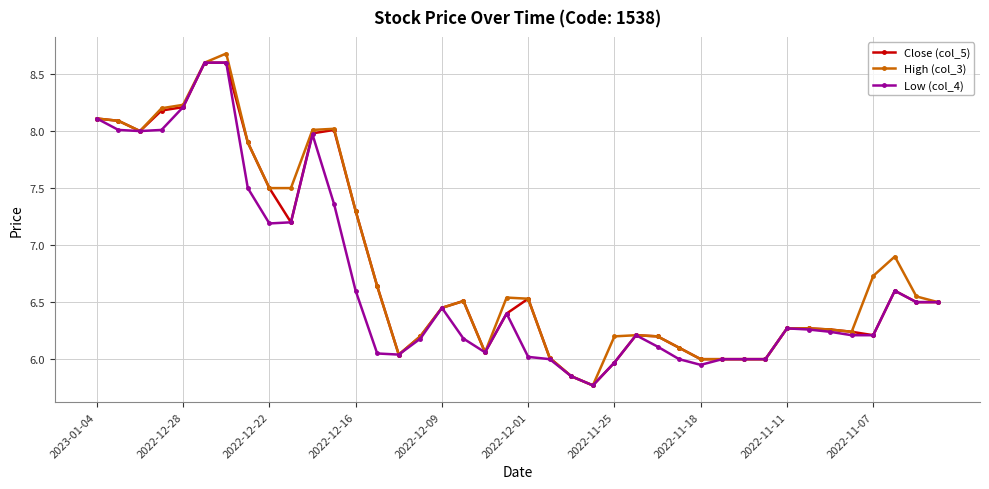

What is the sum of all High (col_3) values?

273.2